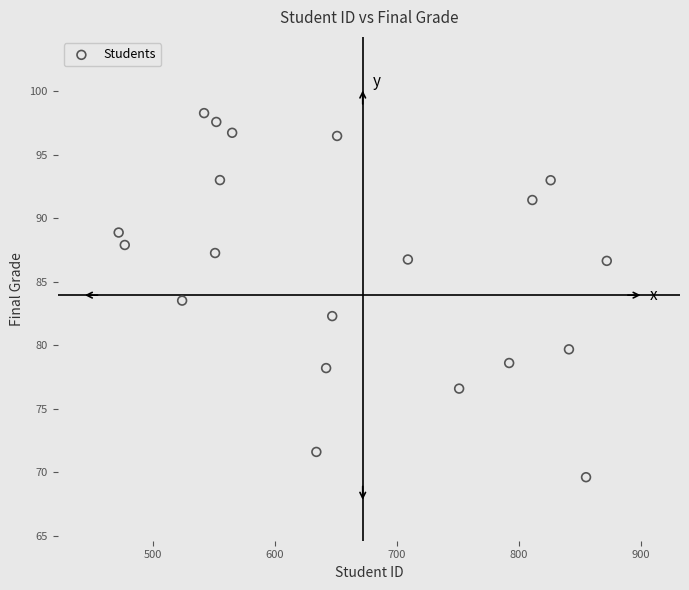

What is the range of Y values (max minus min)?

28.7